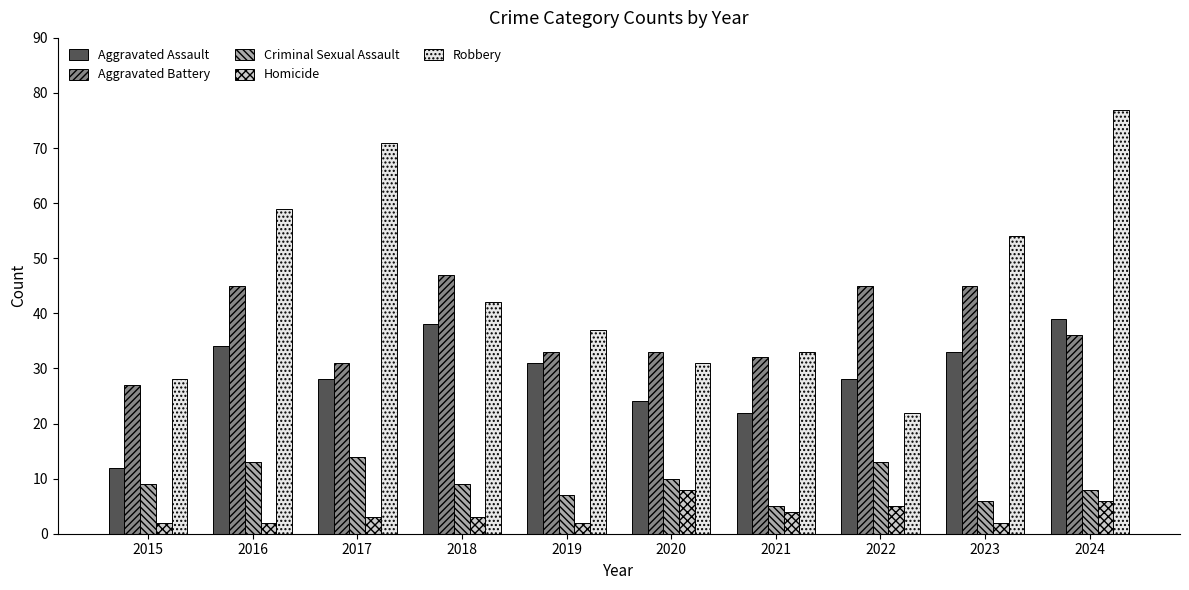

Which series has the widest spread of values?

Robbery